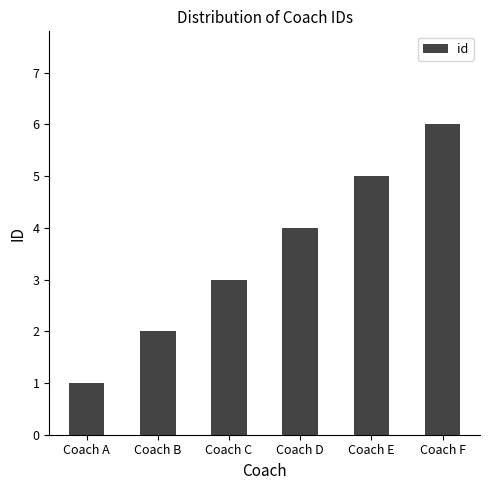

At which label is the value closest to 3?

Coach C